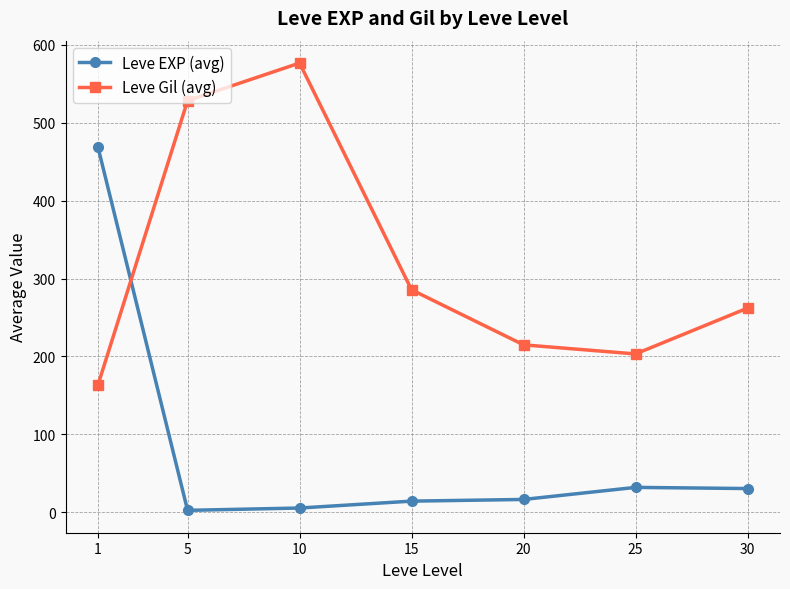

Is it true that Leve Gil (avg) equals 287.6 at 1?

False